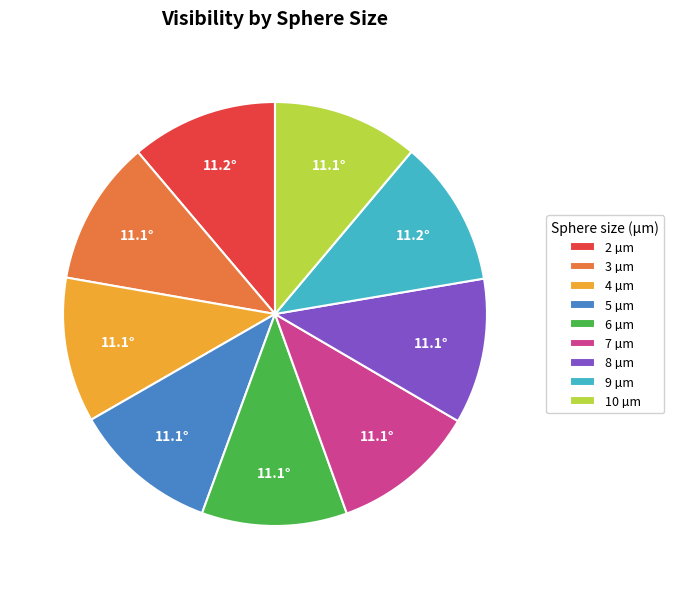

True or false: 2 µm accounts for 1% of the total.

False